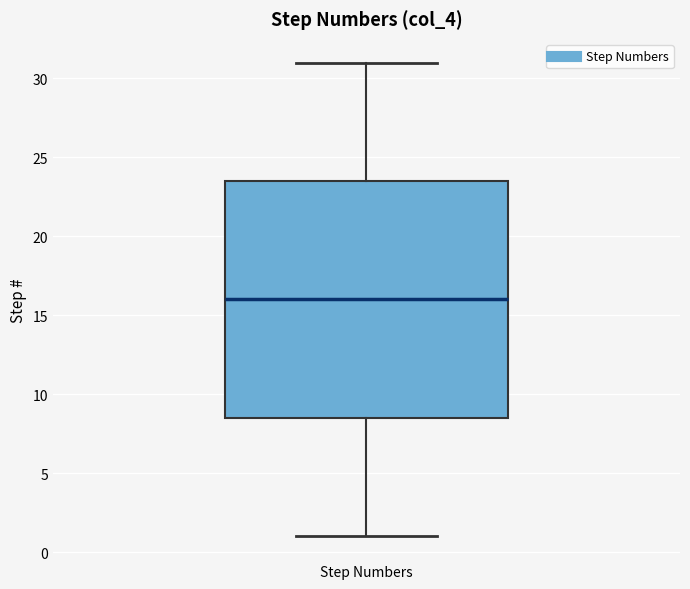

Read this box plot against the y-axis: the position of the median line, the range covered by the box, and the ends of both whiskers. The values are not printed on the chart, so give them approximately, as read against the axis.

median 16.0, box 8.5 to 23.5, whiskers 1.0 to 31.0